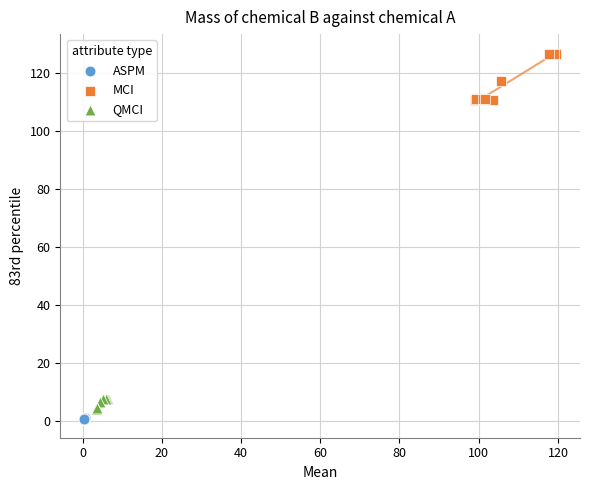

Which series has the widest spread of Y values?

MCI